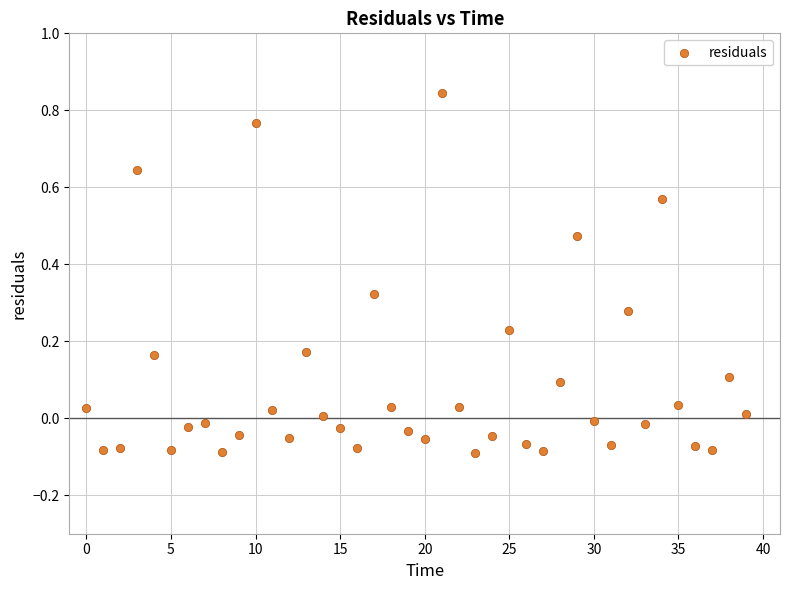

What is the range of Y values (max minus min)?

0.9